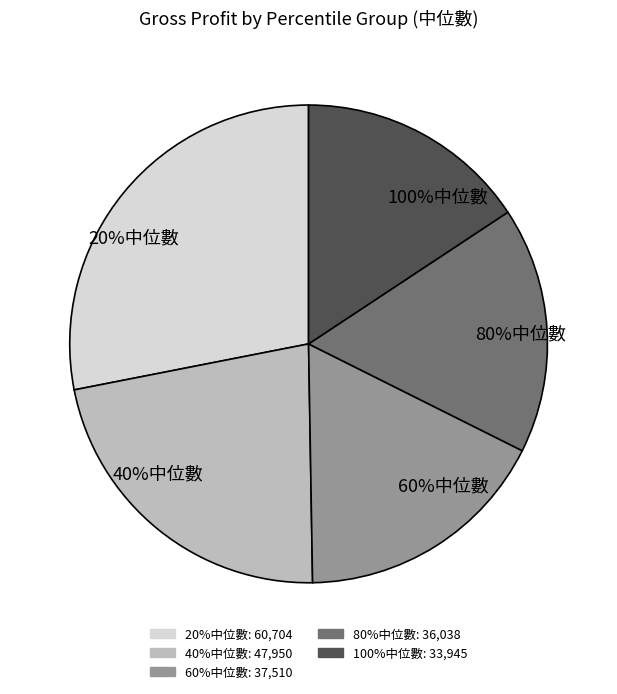

Which category has the smallest portion of the pie?

100%中位數